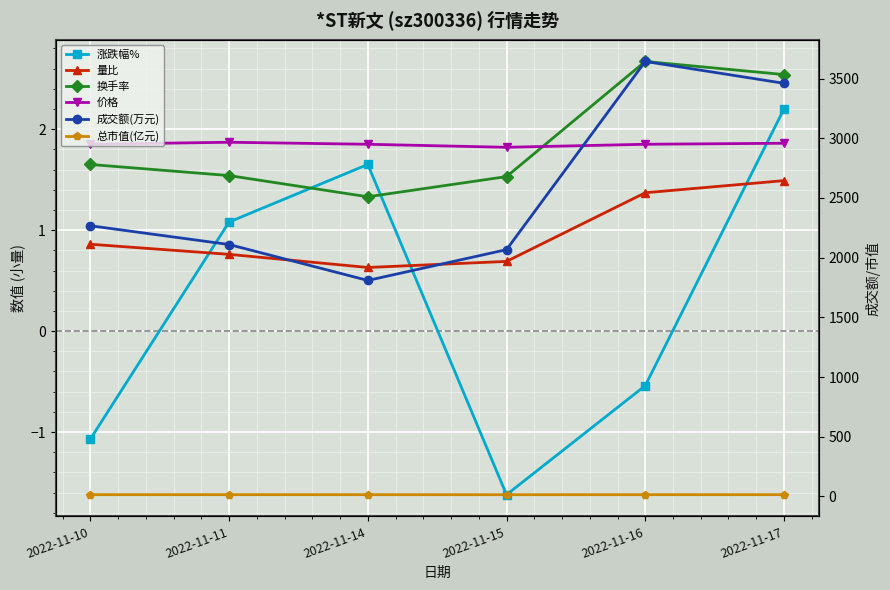

How many lines are shown in the chart?

6